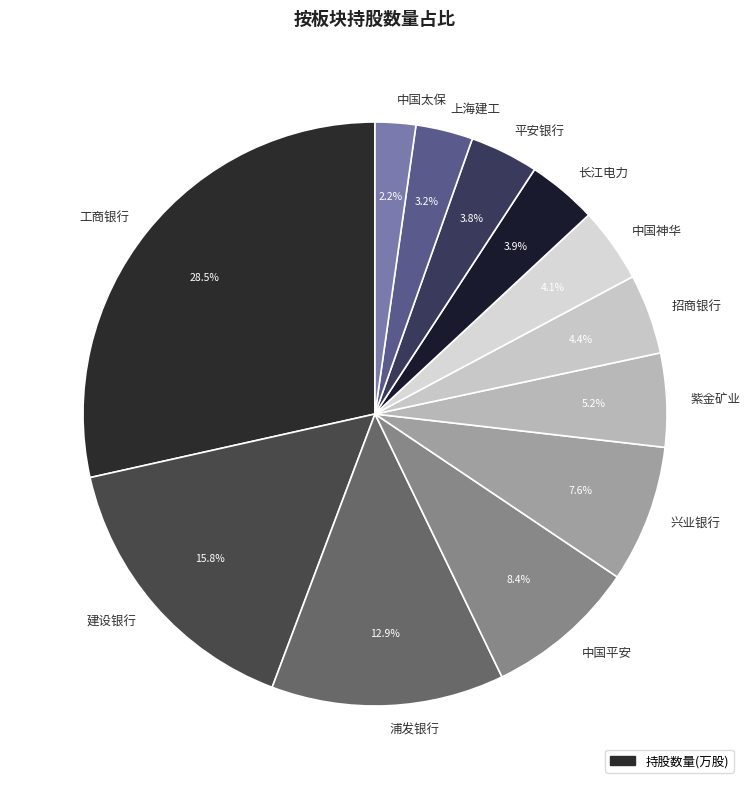

Does 浦发银行 account for over 50% of the chart?

No